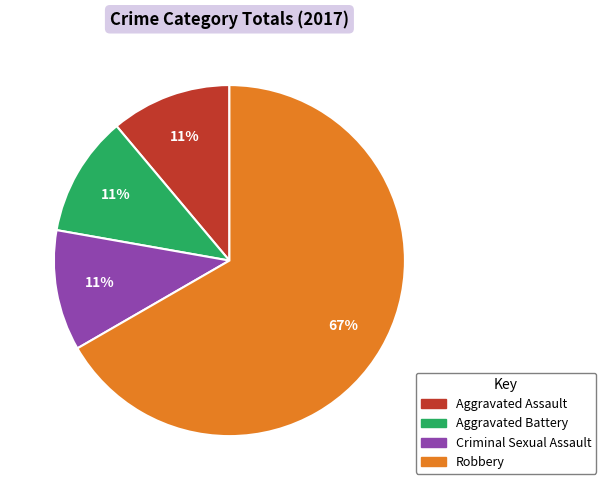

Approximately how many times larger is the value at Criminal Sexual Assault compared to Aggravated Battery?

1.0